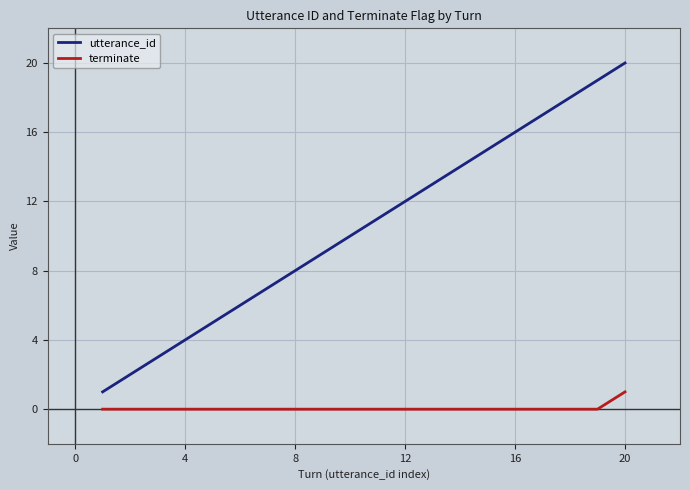

True or false: terminate and utterance_id intersect in this chart.

False